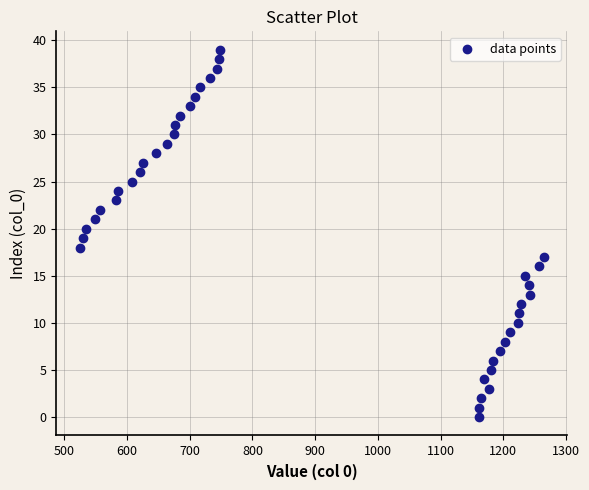

What is the range of Y values (max minus min)?

39